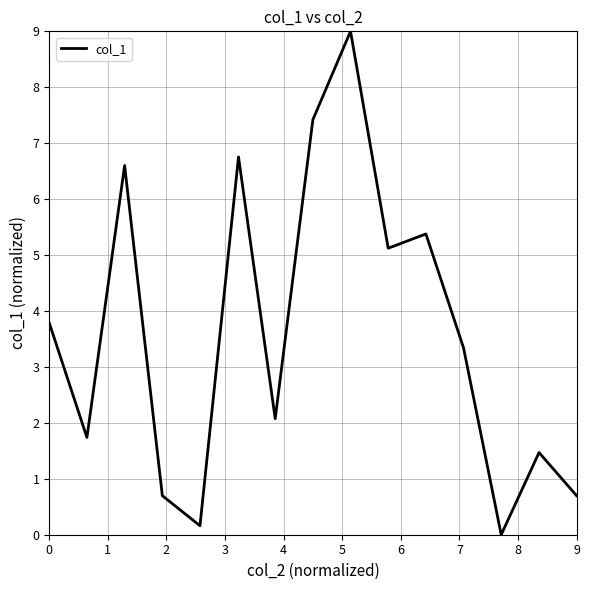

What is the maximum value shown in the chart?

9.0